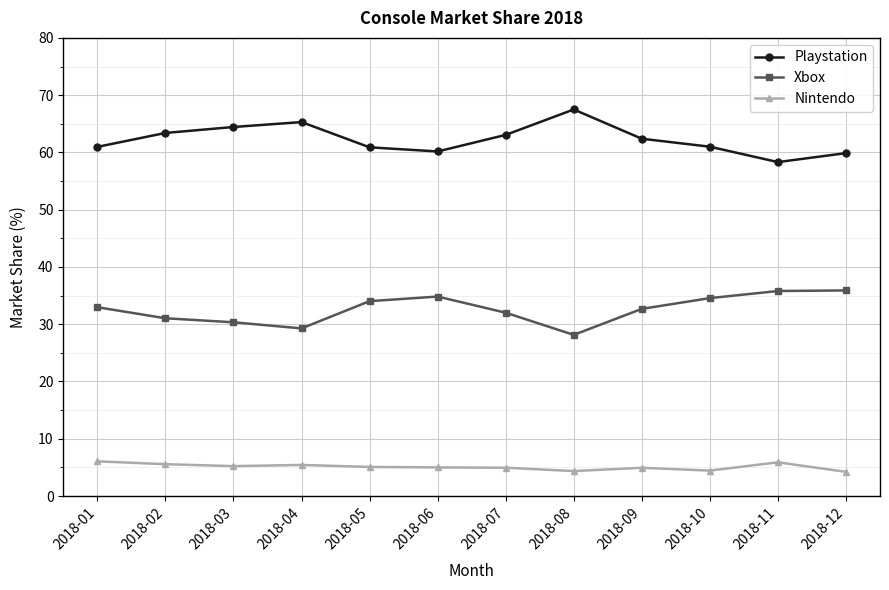

How many categories are shown in the chart?

12